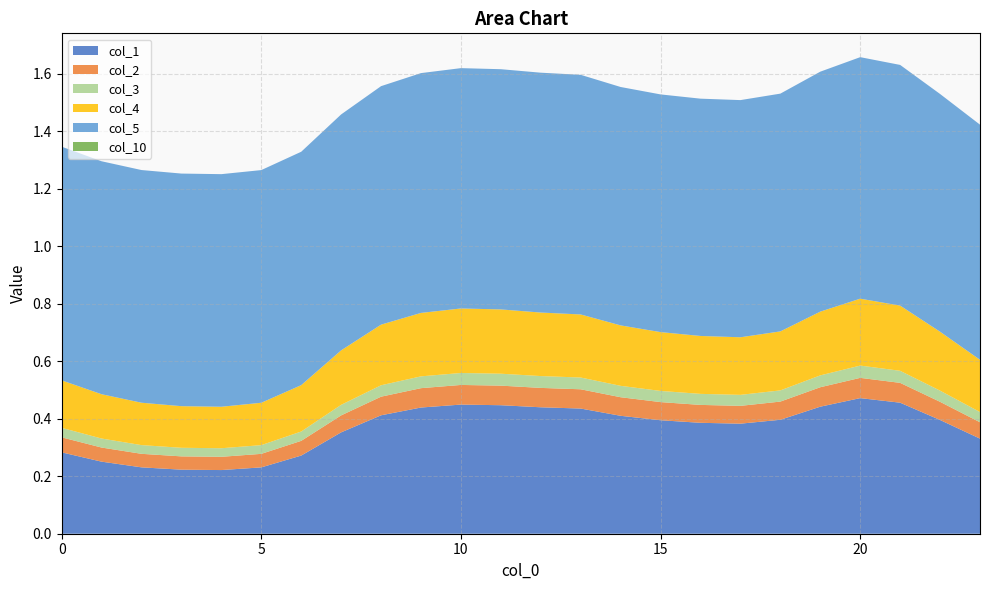

Reading right to left, list all the values displayed in this chart.

col_1: 23=0.3	22=0.4	21=0.5	20=0.5	19=0.4	18=0.4	17=0.4	16=0.4	15=0.4	14=0.4	13=0.4	12=0.4	11=0.4	10=0.4	9=0.4	8=0.4	7=0.4	6=0.3	5=0.2	4=0.2	3=0.2	2=0.2	1=0.3	0=0.3
col_2: 23=0.1	22=0.1	21=0.1	20=0.1	19=0.1	18=0.1	17=0.1	16=0.1	15=0.1	14=0.1	13=0.1	12=0.1	11=0.1	10=0.1	9=0.1	8=0.1	7=0.1	6=0.1	5=0.0	4=0.0	3=0.0	2=0.0	1=0.0	0=0.1
col_3: 23=0.0	22=0.0	21=0.0	20=0.0	19=0.0	18=0.0	17=0.0	16=0.0	15=0.0	14=0.0	13=0.0	12=0.0	11=0.0	10=0.0	9=0.0	8=0.0	7=0.0	6=0.0	5=0.0	4=0.0	3=0.0	2=0.0	1=0.0	0=0.0
col_4: 23=0.2	22=0.2	21=0.2	20=0.2	19=0.2	18=0.2	17=0.2	16=0.2	15=0.2	14=0.2	13=0.2	12=0.2	11=0.2	10=0.2	9=0.2	8=0.2	7=0.2	6=0.2	5=0.1	4=0.1	3=0.1	2=0.1	1=0.2	0=0.2
col_5: 23=0.8	22=0.8	21=0.8	20=0.8	19=0.8	18=0.8	17=0.8	16=0.8	15=0.8	14=0.8	13=0.8	12=0.8	11=0.8	10=0.8	9=0.8	8=0.8	7=0.8	6=0.8	5=0.8	4=0.8	3=0.8	2=0.8	1=0.8	0=0.8
col_10: 23=0.0	22=0.0	21=0.0	20=0.0	19=0.0	18=0.0	17=0.0	16=0.0	15=0.0	14=0.0	13=0.0	12=0.0	11=0.0	10=0.0	9=0.0	8=0.0	7=0.0	6=0.0	5=0.0	4=0.0	3=0.0	2=0.0	1=0.0	0=0.0